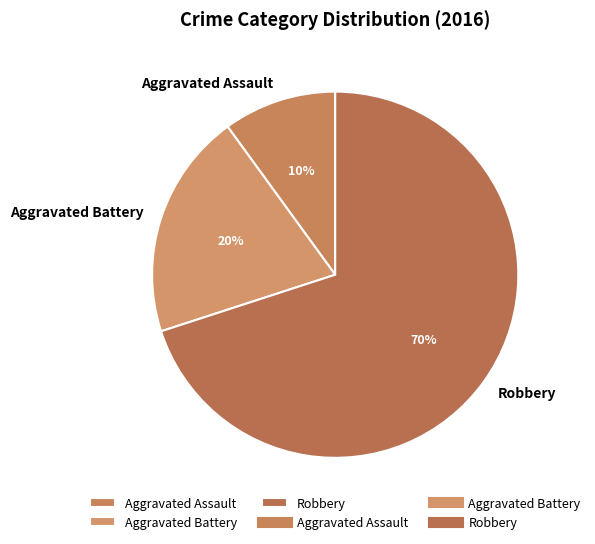

To the nearest percent, what percentage of the pie is Aggravated Assault?

10%